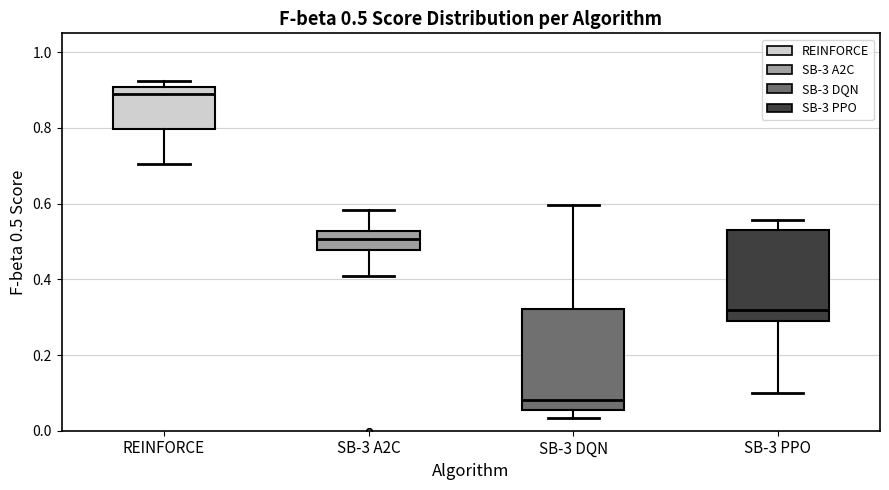

Which box has the highest median line?

REINFORCE